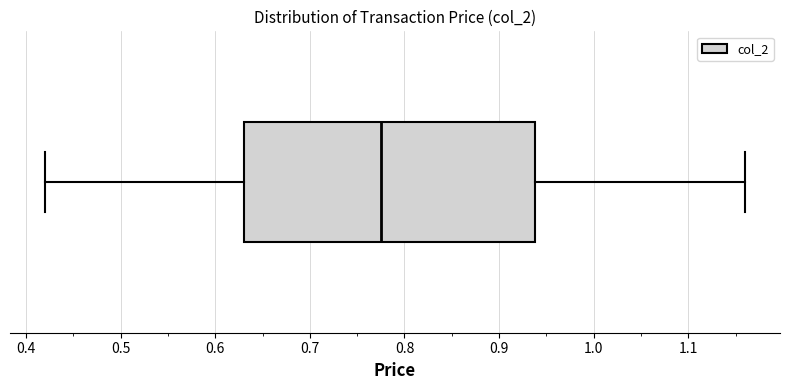

Where does the right whisker of the box end on the x-axis? The values are not printed on the chart, so give them approximately, as read against the axis.

1.16